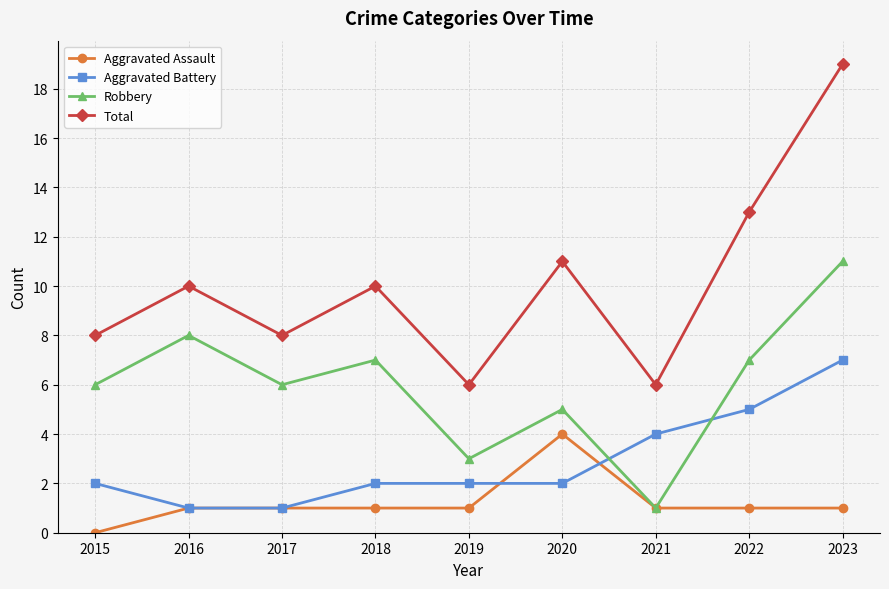

What is the total value across all series at 2020?

22